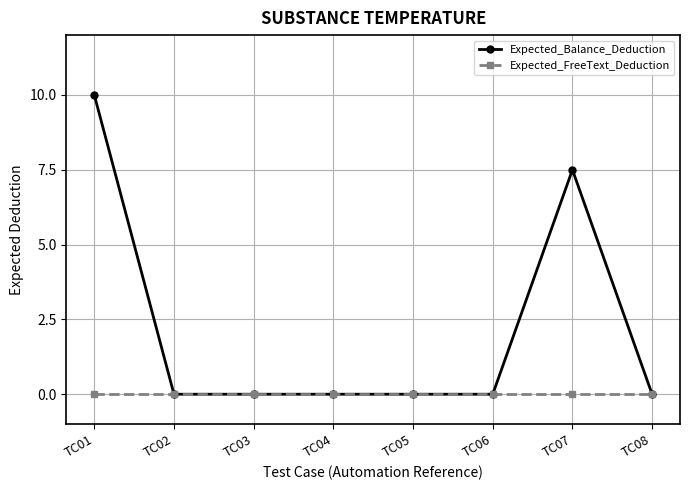

What is the greatest value displayed?

10.0